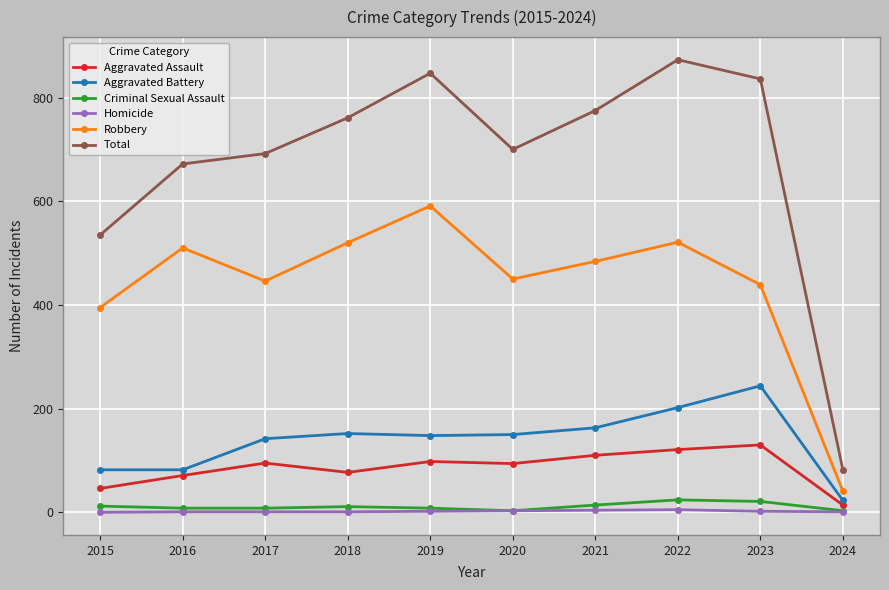

What is the value of the Homicide point at the 5th from the left?

2